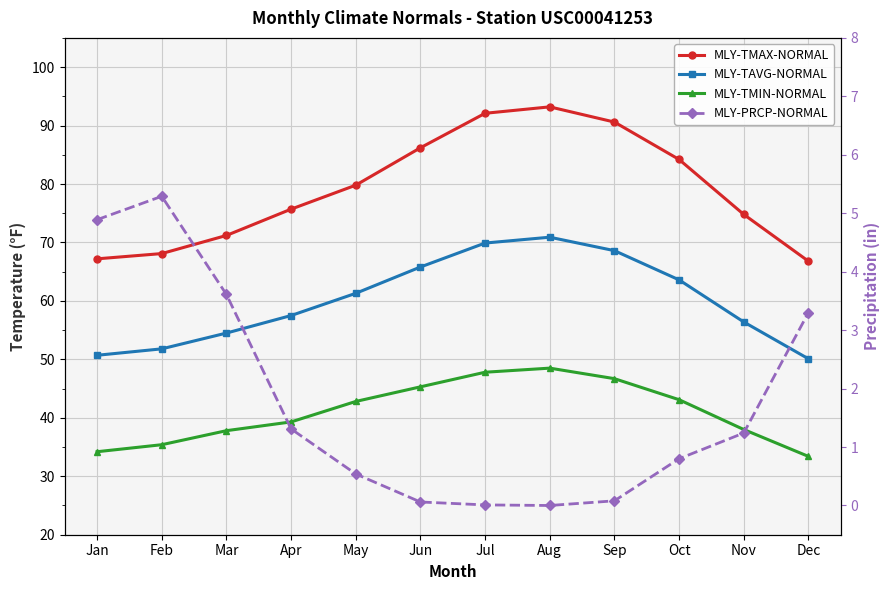

What is the value of the MLY-TMIN-NORMAL point at the 10th from the left?

43.1